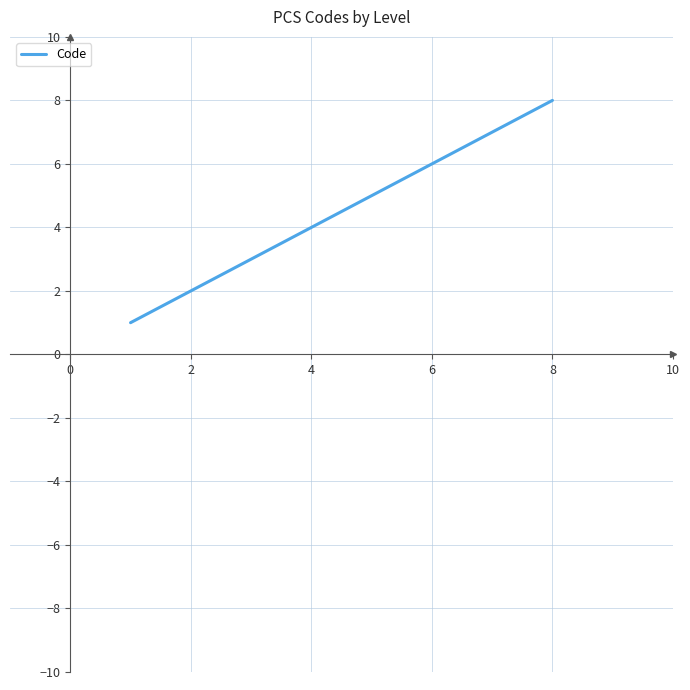

Count the values in the range 3 to 7.

5